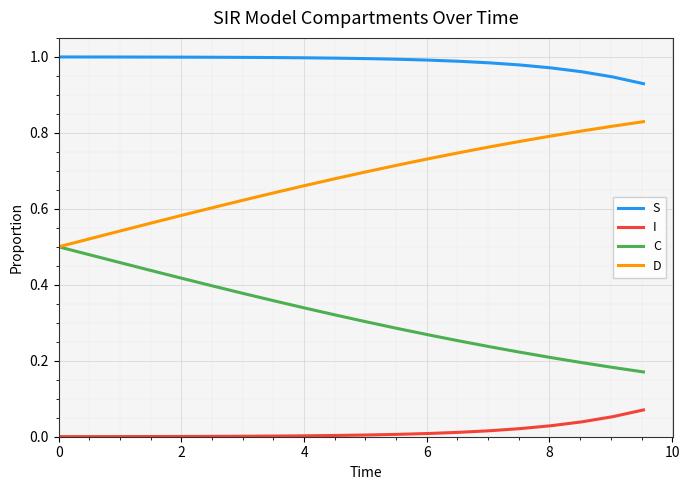

Count the D values in the range 0 to 1.

20